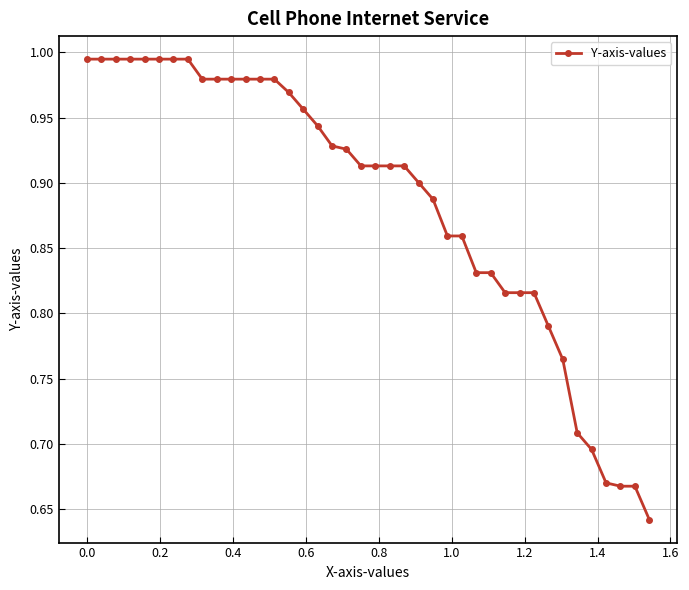

What is the difference between the second highest and second lowest values?

0.3